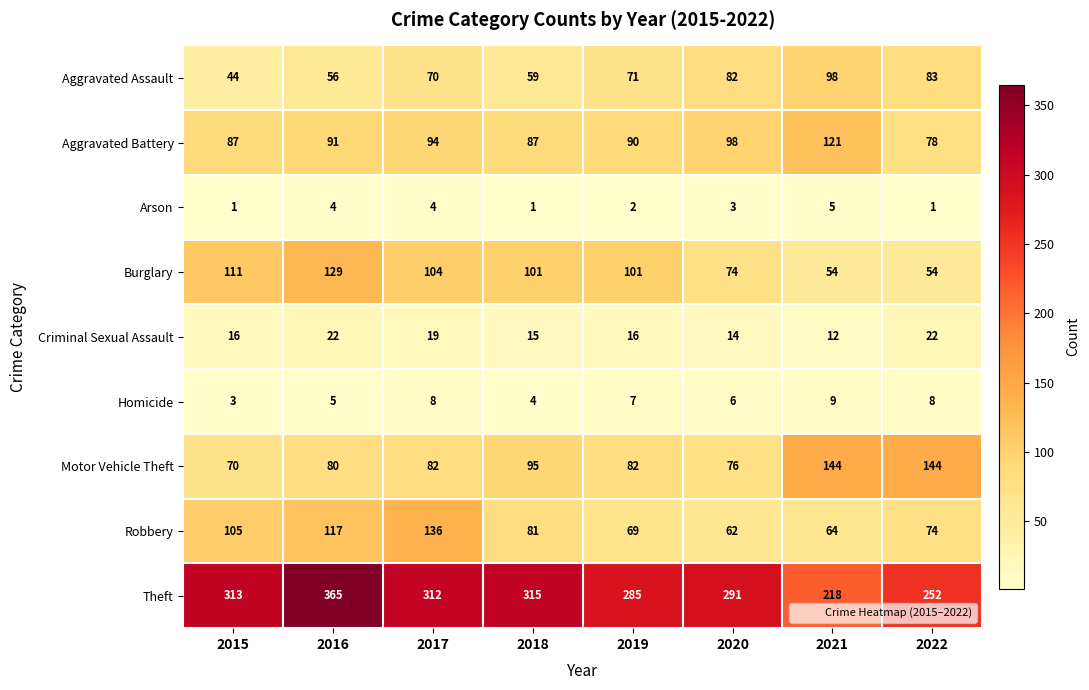

What is the difference between the Motor Vehicle Theft values at 2017 and 2021?

62